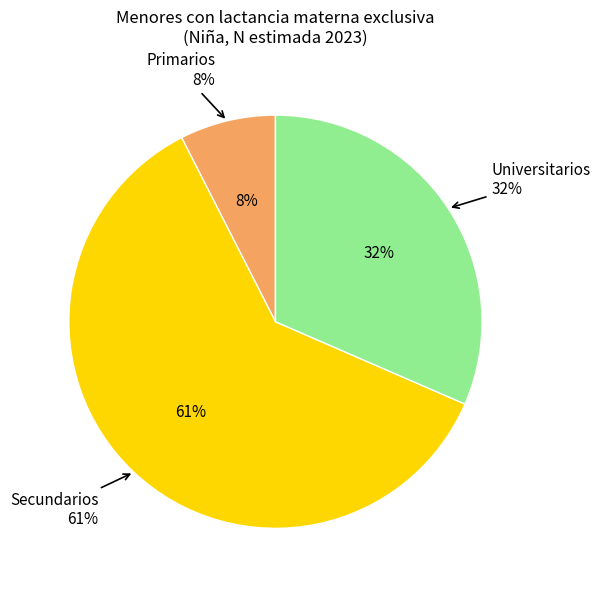

To the nearest percent, what percentage of the pie is Primarios?

8%